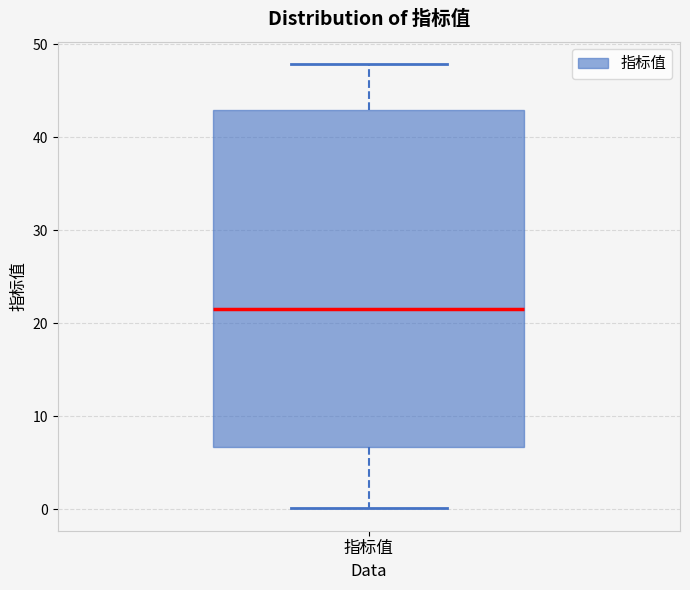

Where does the lower whisker of the box for 指标值 end on the y-axis? The values are not printed on the chart, so give them approximately, as read against the axis.

0